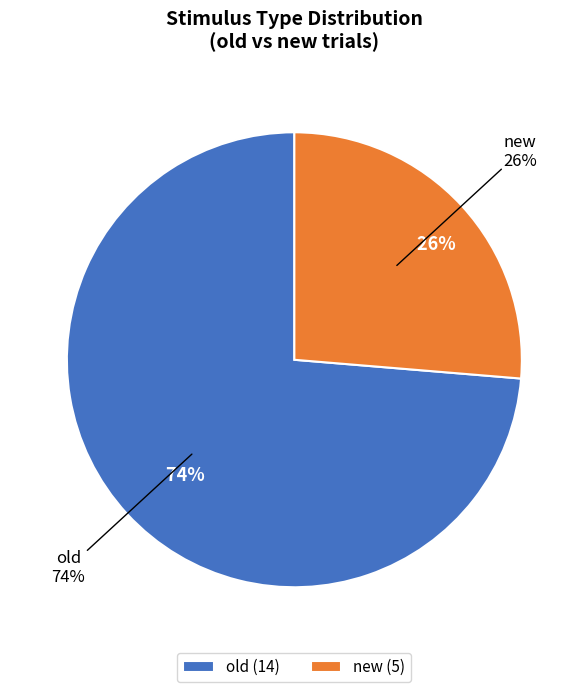

Count the number of slices in the pie.

2